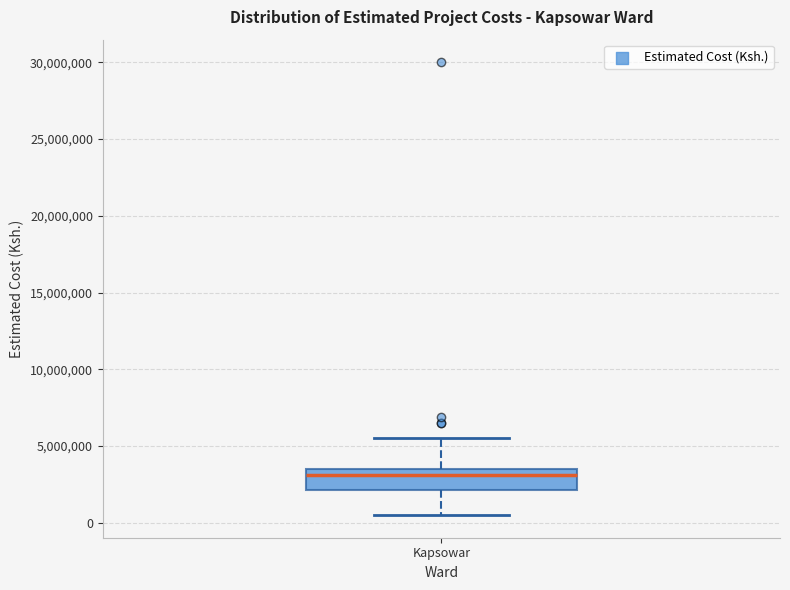

Read this box plot against the y-axis: the position of the median line, the range covered by the box, and the ends of both whiskers. The values are not printed on the chart, so give them approximately, as read against the axis.

median 3000000, box 2000000 to 3500000, whiskers 500000 to 5500000